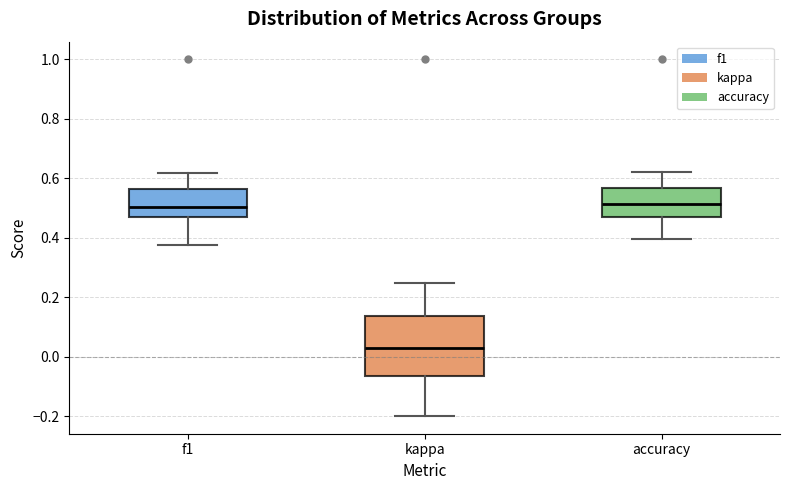

Reading left to right, transcribe this box plot: for each box, give where its median line is, the range the box spans, and where its two whiskers end, as read against the y-axis. The values are not printed on the chart, so give them approximately, as read against the axis.

f1: median 0.50, box 0.46 to 0.56, whiskers 0.38 to 0.62
kappa: median 0.02, box -0.06 to 0.14, whiskers -0.20 to 0.24
accuracy: median 0.52, box 0.48 to 0.56, whiskers 0.40 to 0.62